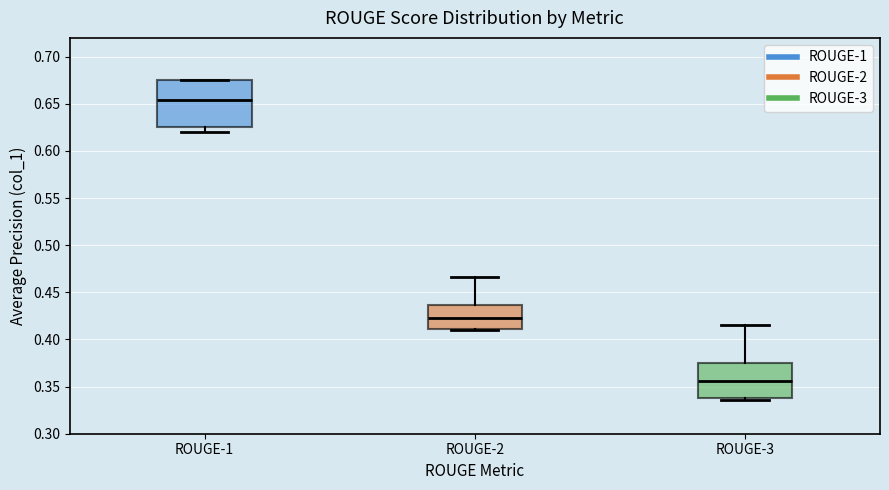

Reading left to right, read every box against the y-axis: the position of its median line, the range the box covers, and the ends of its whiskers. The values are not printed on the chart, so give them approximately, as read against the axis.

ROUGE-1: median 0.655, box 0.625 to 0.675, whiskers 0.620 to 0.675
ROUGE-2: median 0.425, box 0.410 to 0.435, whiskers 0.410 (just below the box's lower edge) to 0.465
ROUGE-3: median 0.355, box 0.340 to 0.375, whiskers 0.335 to 0.415